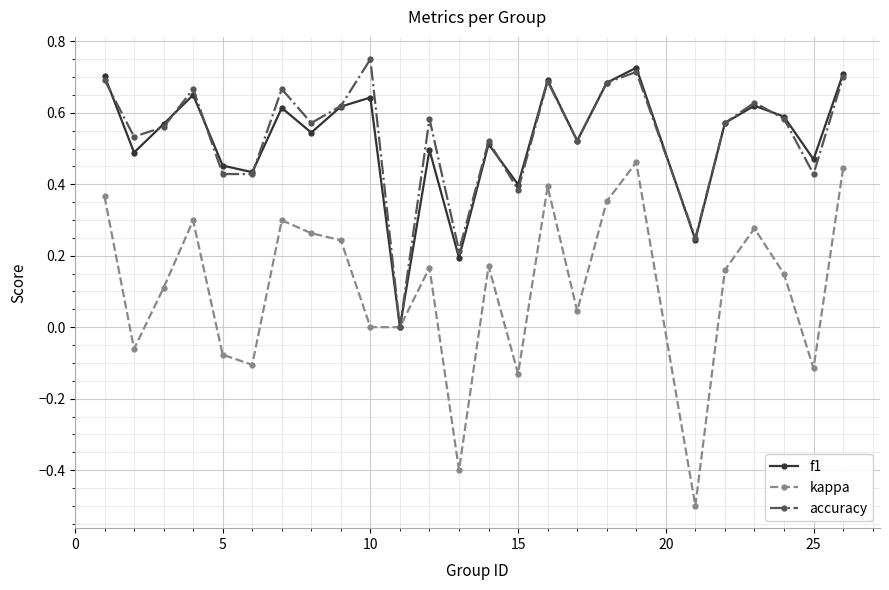

What is the smallest value displayed?

-0.5